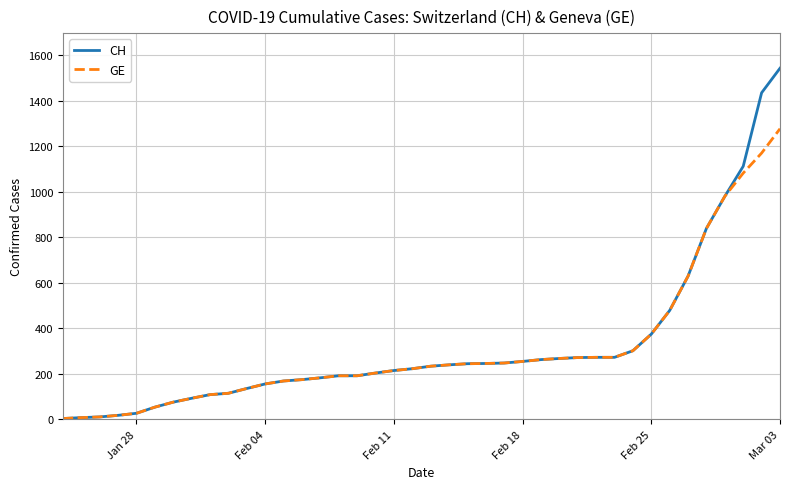

Which series has the widest spread of values?

CH